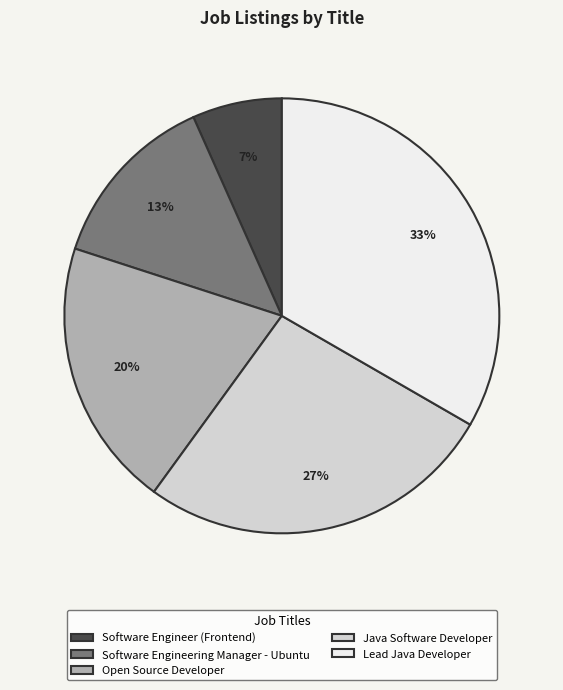

Which category has the biggest portion of the pie?

Lead Java Developer